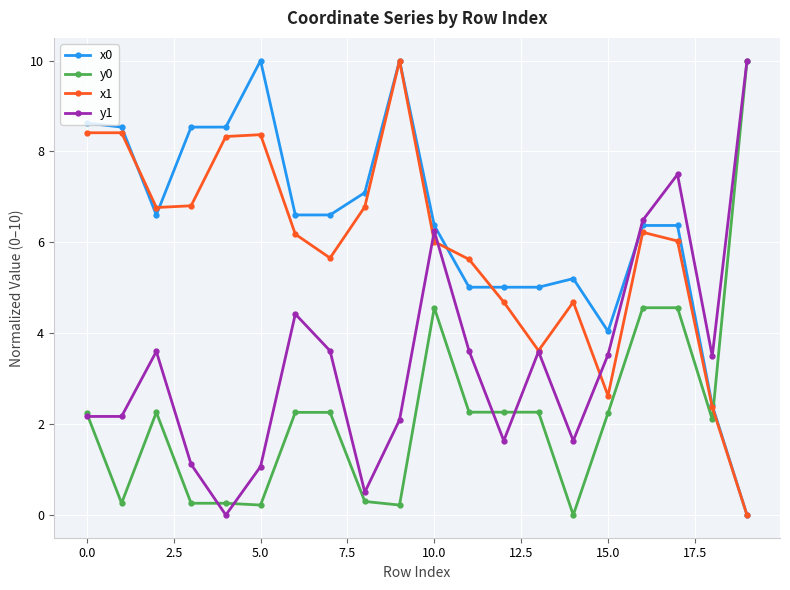

True or false: y1 has more than 2 interior local peaks.

True